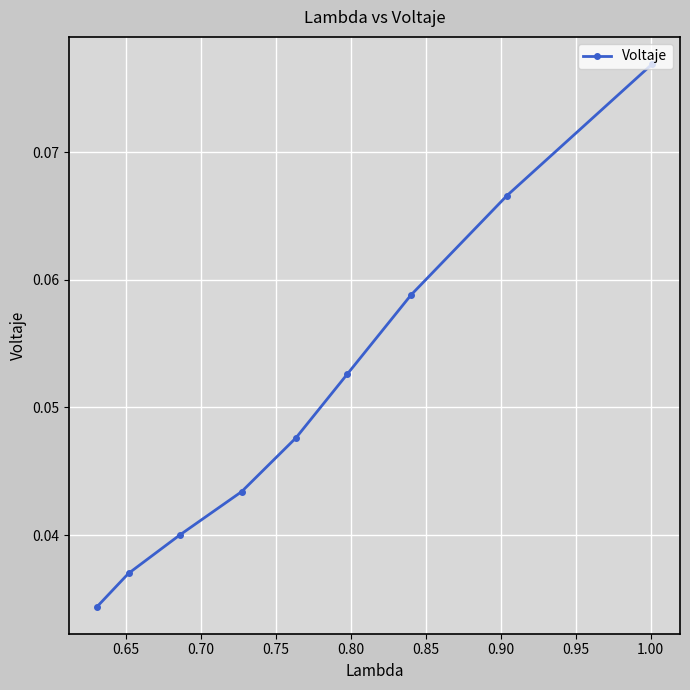

Count the number of data series in this chart.

1